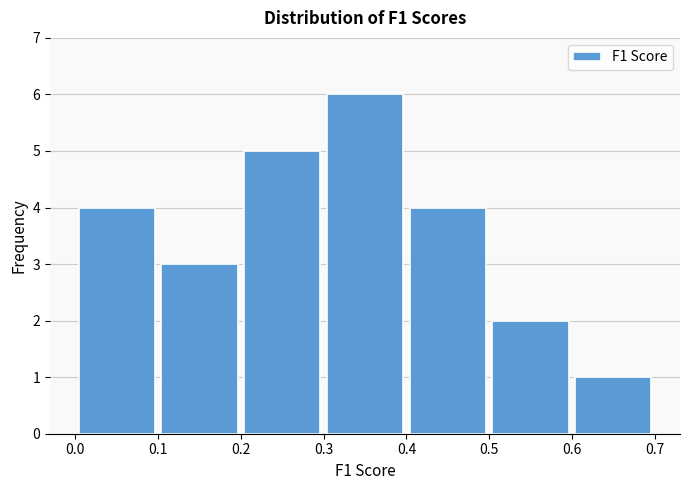

Over which range of the x-axis is the bar tallest?

0.3 to 0.4